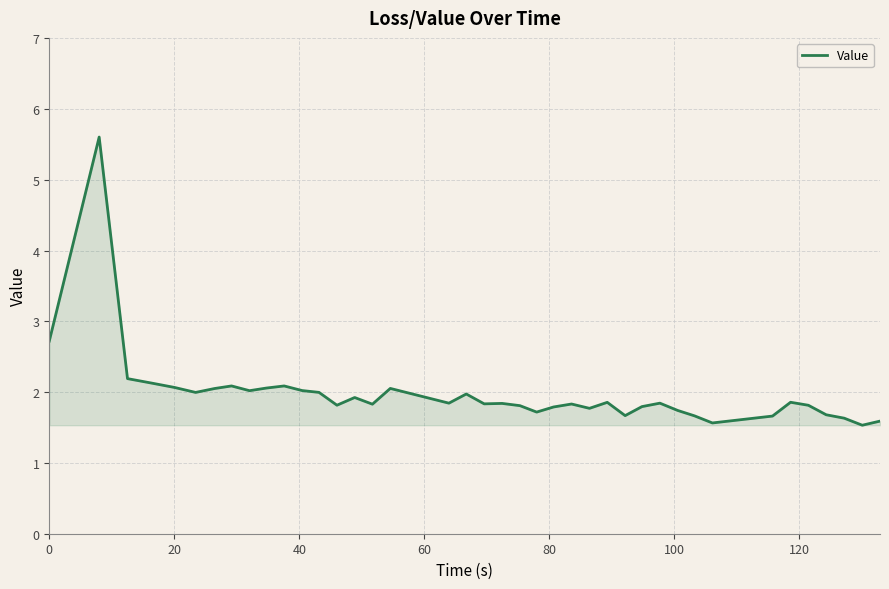

What is the minimum value shown in the chart?

1.5